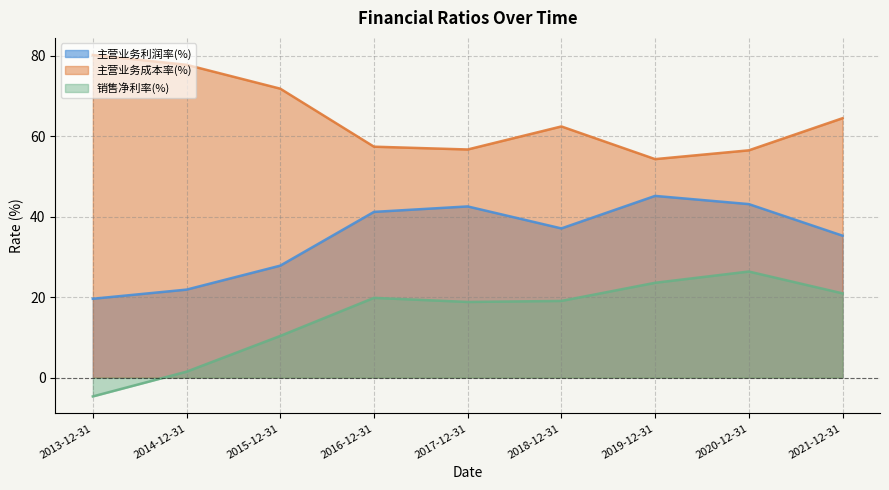

Rank the categories by 销售净利率(%) value from lowest to highest.

2013-12-31, 2014-12-31, 2015-12-31, 2017-12-31, 2018-12-31, 2016-12-31, 2021-12-31, 2019-12-31, 2020-12-31